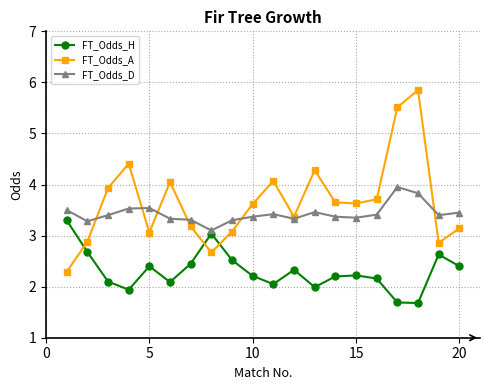

Rank the series by their average value, from lowest to highest.

FT_Odds_H, FT_Odds_D, FT_Odds_A